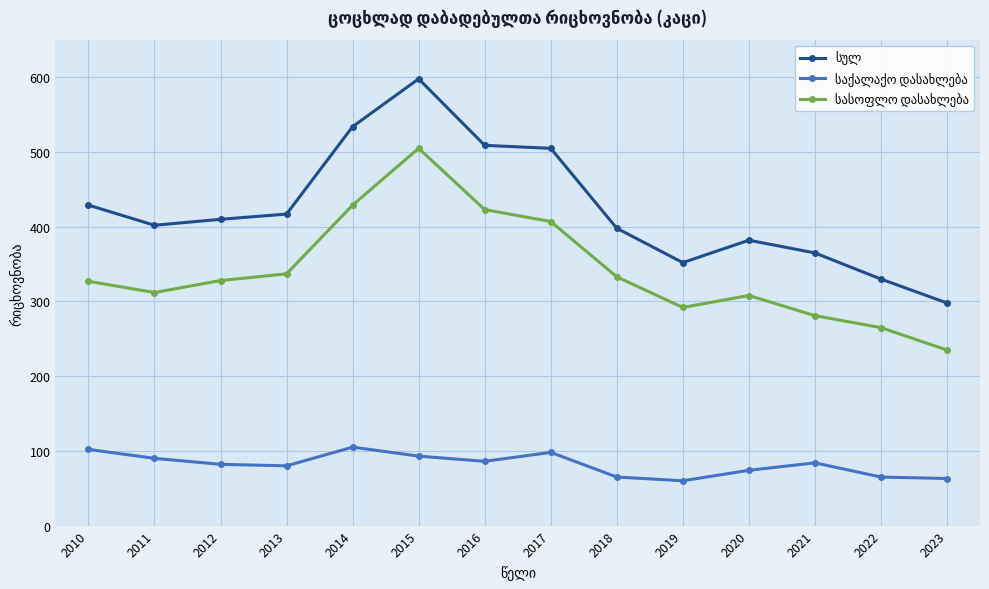

At how many categories does at least one series exceed 478?

4